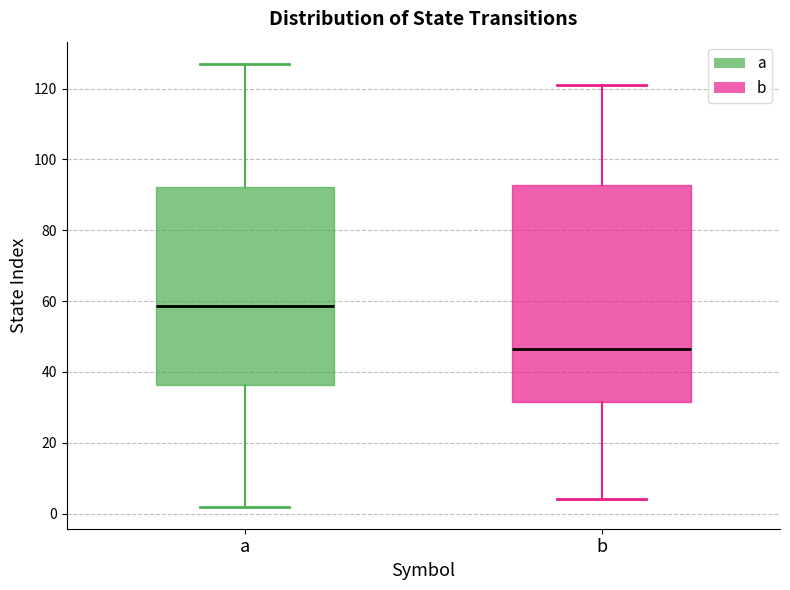

Where is the upper edge of the box for b on the y-axis? The values are not printed on the chart, so give them approximately, as read against the axis.

92